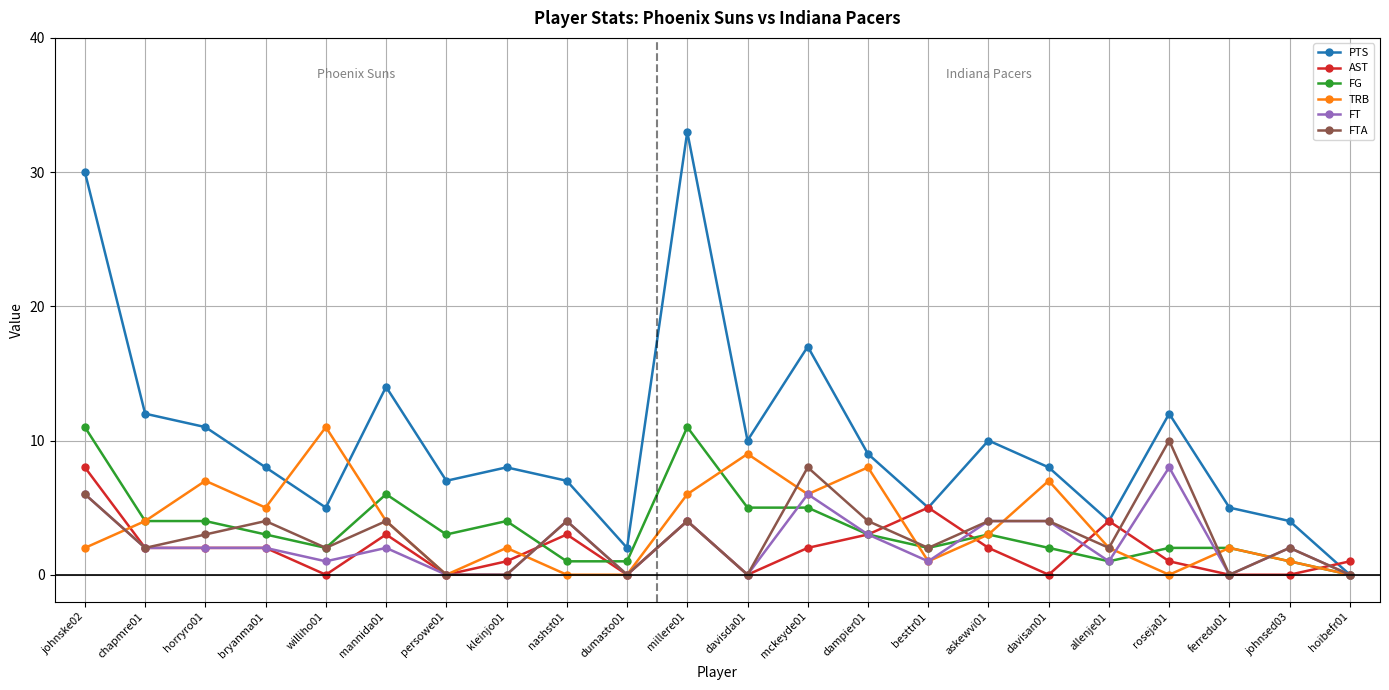

The FT series shows 0 at davisda01. True or false?

True